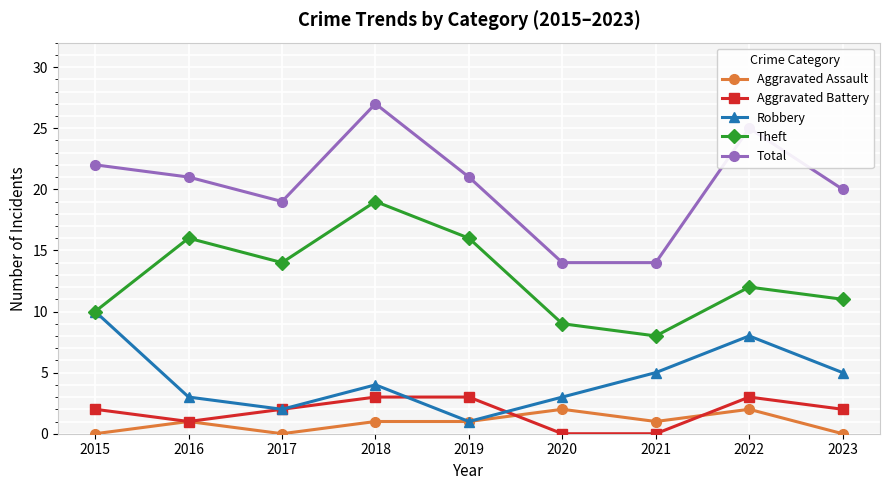

How many Aggravated Battery values are between 1 and 3?

7